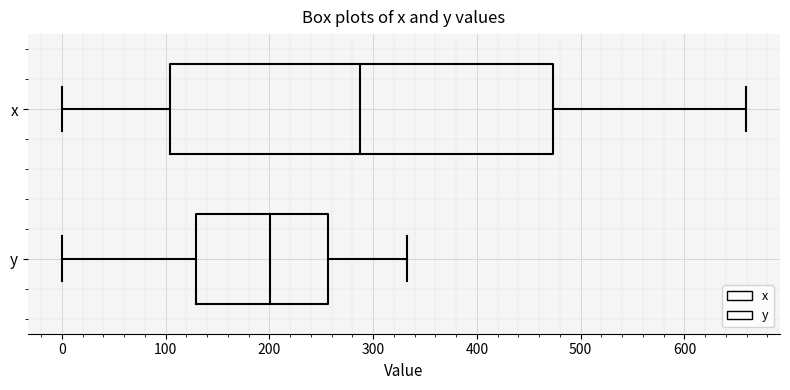

Comparing the boxes themselves (not the whiskers), which one is the widest?

x